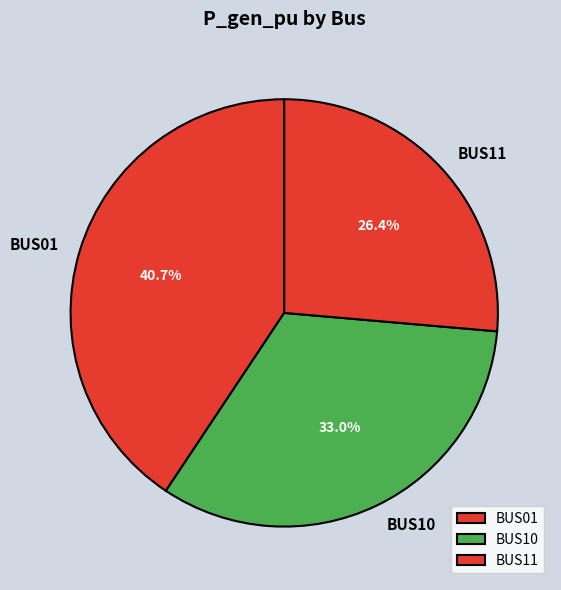

How many slices are in this pie chart?

3